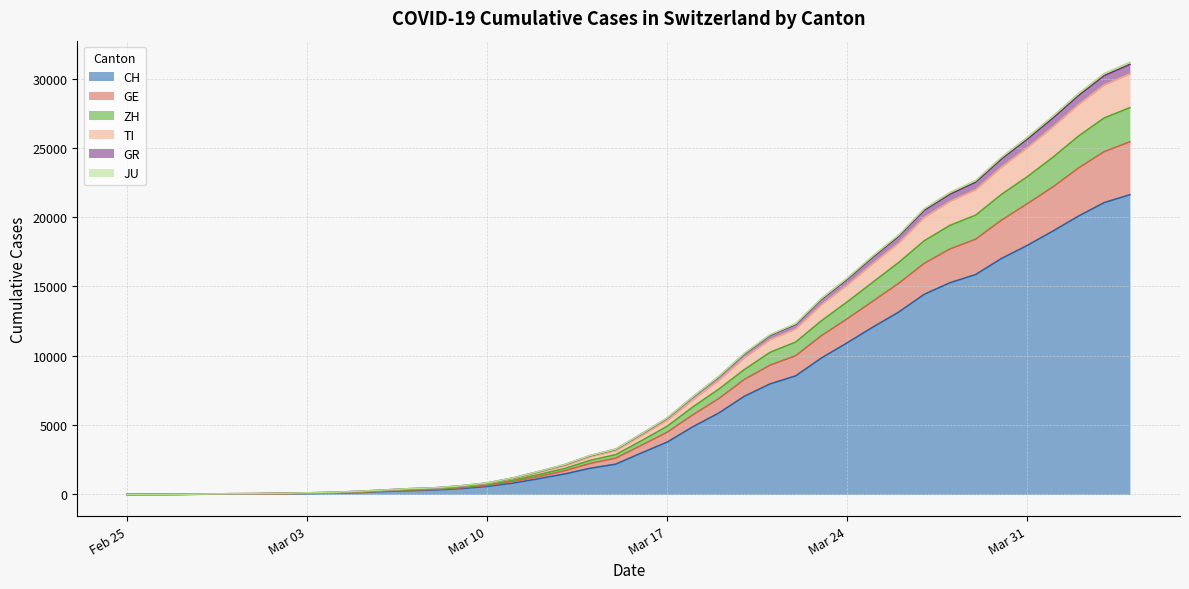

What is the highest value of the CH series?

21617